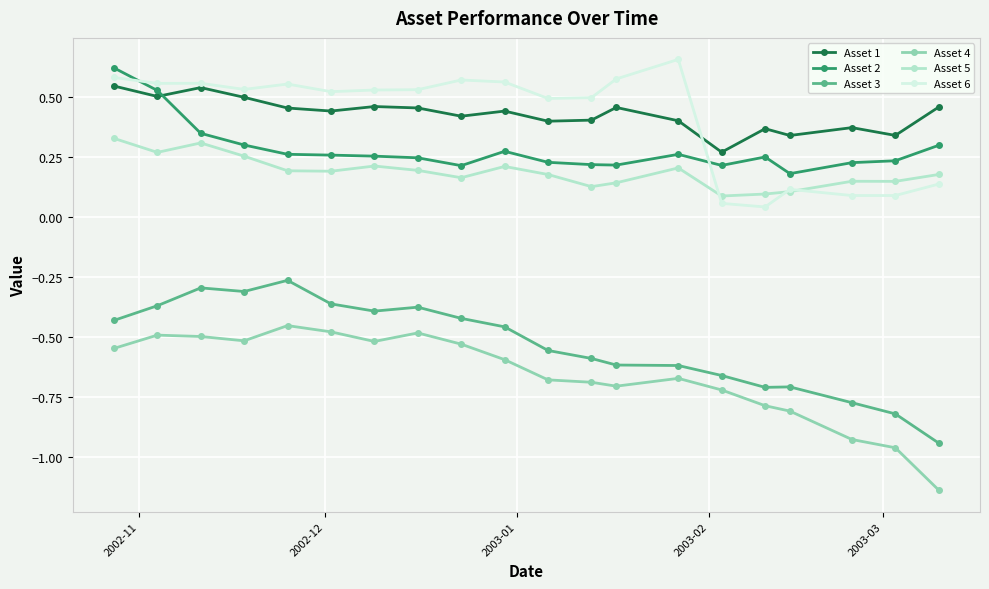

How many intersections are there between Asset 6 and Asset 2?

2